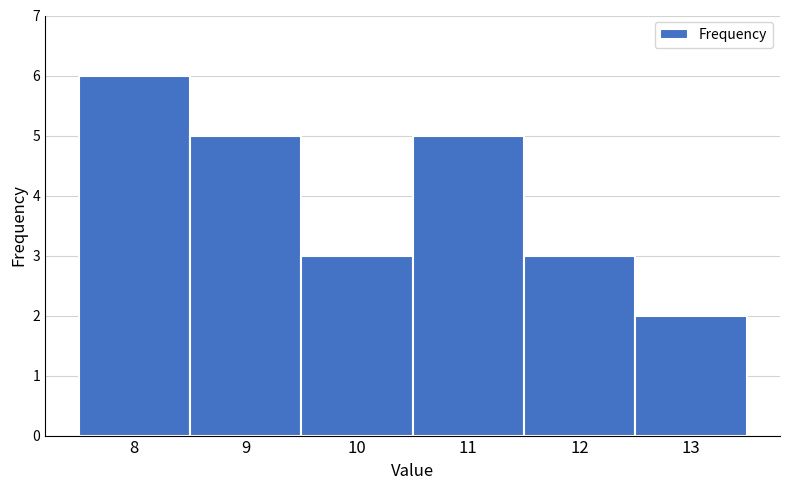

Reading left to right, list every bar in this chart as the range it spans on the x-axis followed by its height. The values are not printed on the chart, so give them approximately, as read against the axis.

7.5 to 8.5: 6
8.5 to 9.5: 5
9.5 to 10.5: 3
10.5 to 11.5: 5
11.5 to 12.5: 3
12.5 to 13.5: 2